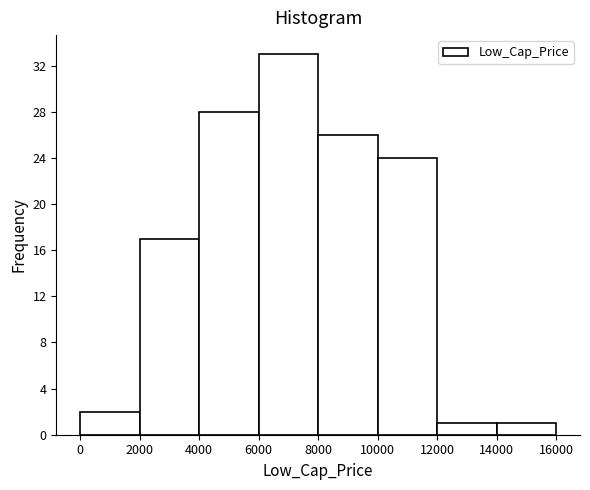

Reading left to right, list every bar in this chart as the range it spans on the x-axis followed by its height. The values are not printed on the chart, so give them approximately, as read against the axis.

0 to 2000: 2
2000 to 4000: 17
4000 to 6000: 28
6000 to 8000: 33
8000 to 10000: 26
10000 to 12000: 24
12000 to 14000: 1
14000 to 16000: 1